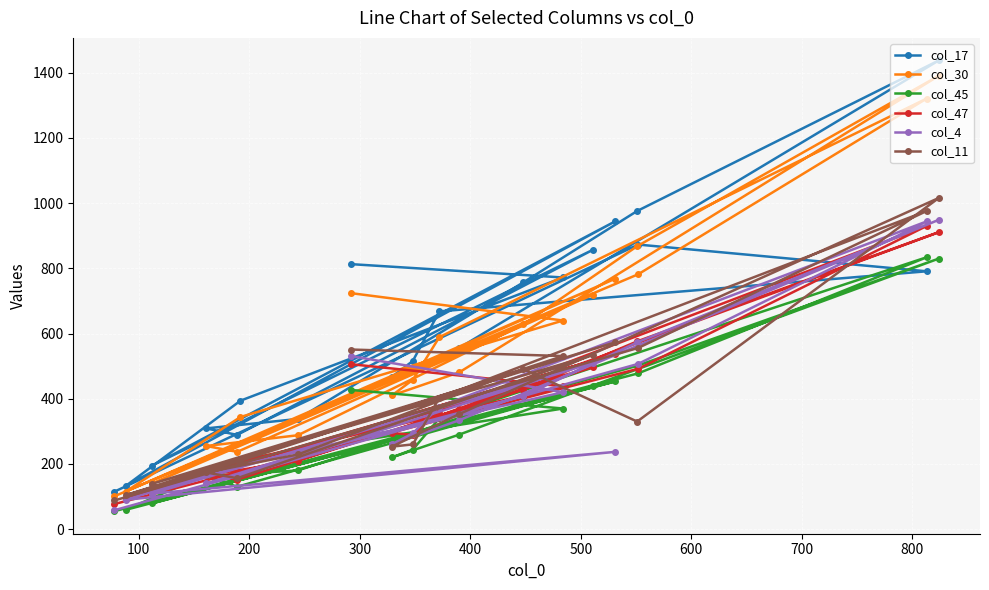

How many times do col_45 and col_4 cross each other?

6